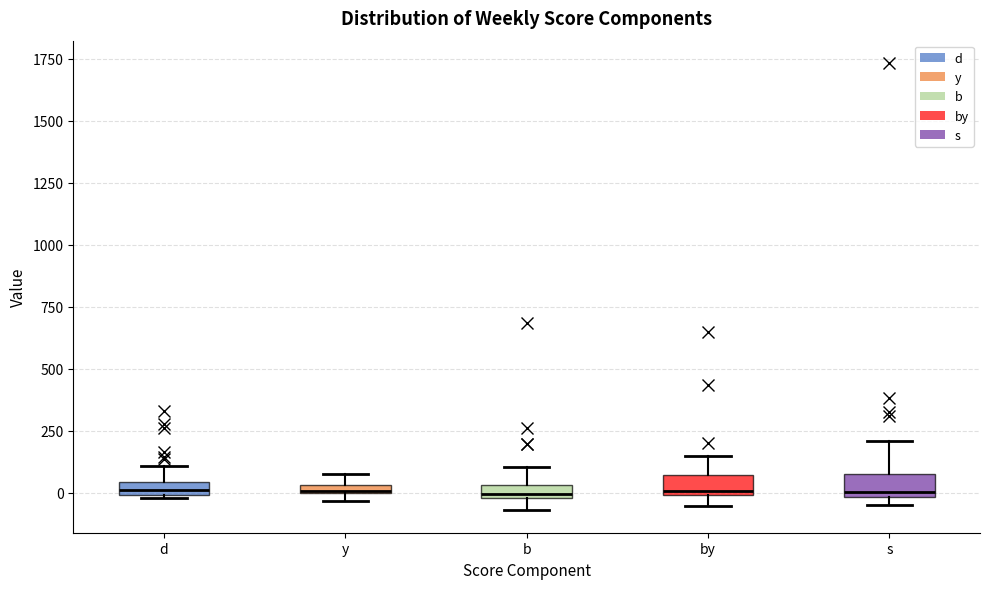

Where is the upper edge of the box for d on the y-axis? The values are not printed on the chart, so give them approximately, as read against the axis.

50